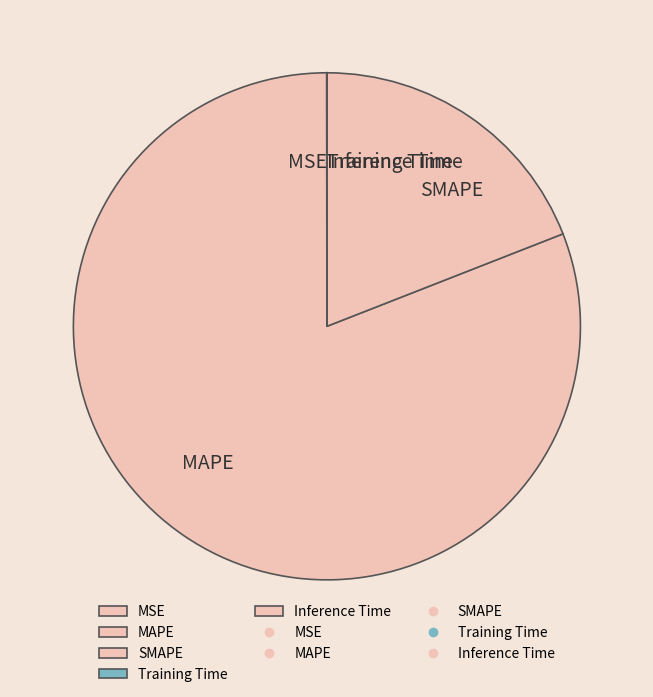

Is there any slice that represents more than half of the pie?

Yes